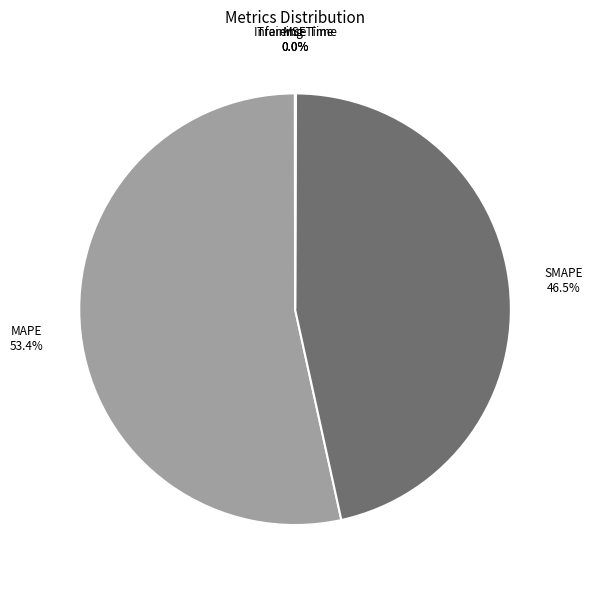

Which category accounts for the majority?

MAPE